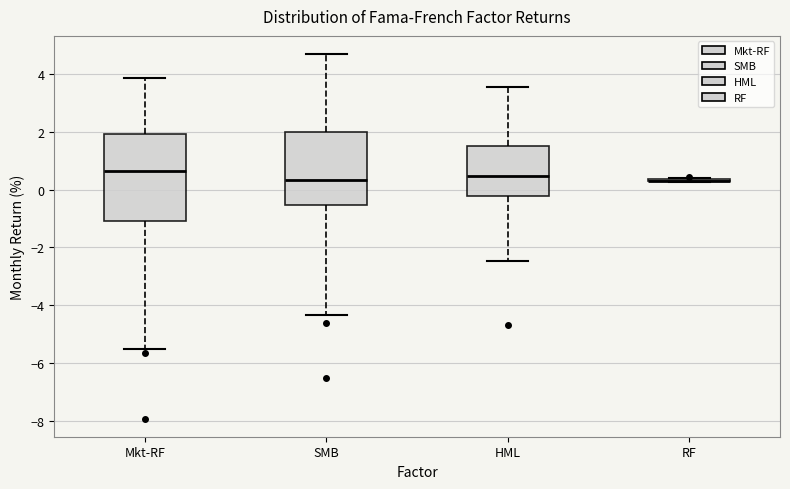

Which box is the tallest, from its lower edge to its upper edge?

Mkt-RF